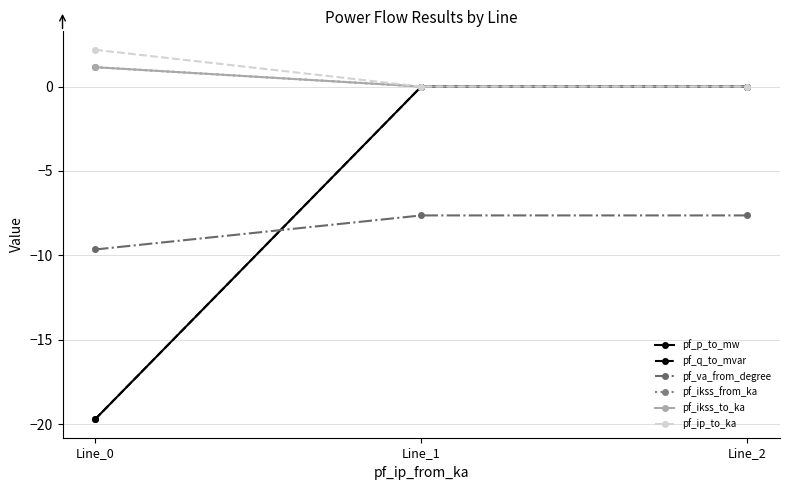

Reading right to left, list all the values displayed in this chart.

pf_p_to_mw: Line_2=-0.0	Line_1=-0.0	Line_0=-19.7
pf_q_to_mvar: Line_2=0.0	Line_1=0.0	Line_0=-19.7
pf_va_from_degree: Line_2=-7.6	Line_1=-7.6	Line_0=-9.7
pf_ikss_from_ka: Line_2=0.0	Line_1=0.0	Line_0=1.1
pf_ikss_to_ka: Line_2=0.0	Line_1=0.0	Line_0=1.1
pf_ip_to_ka: Line_2=0.0	Line_1=0.0	Line_0=2.2